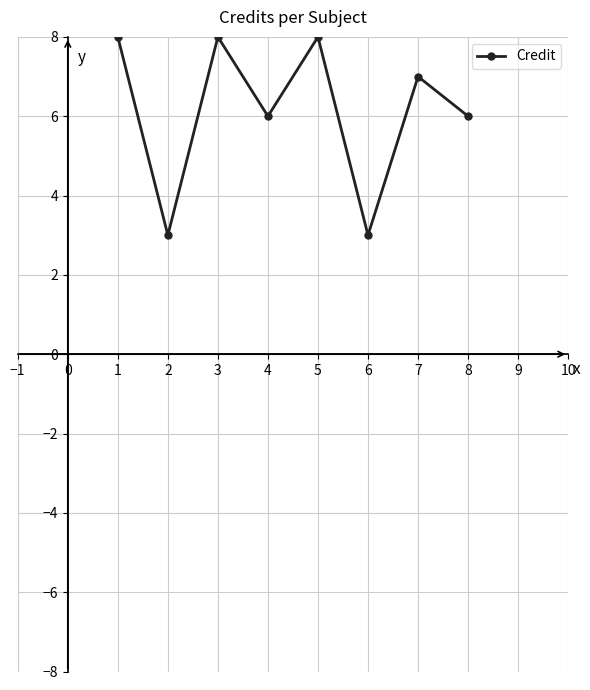

Reading left to right, transcribe all the data shown in this chart.

8	3	8	6	8	3	7	6